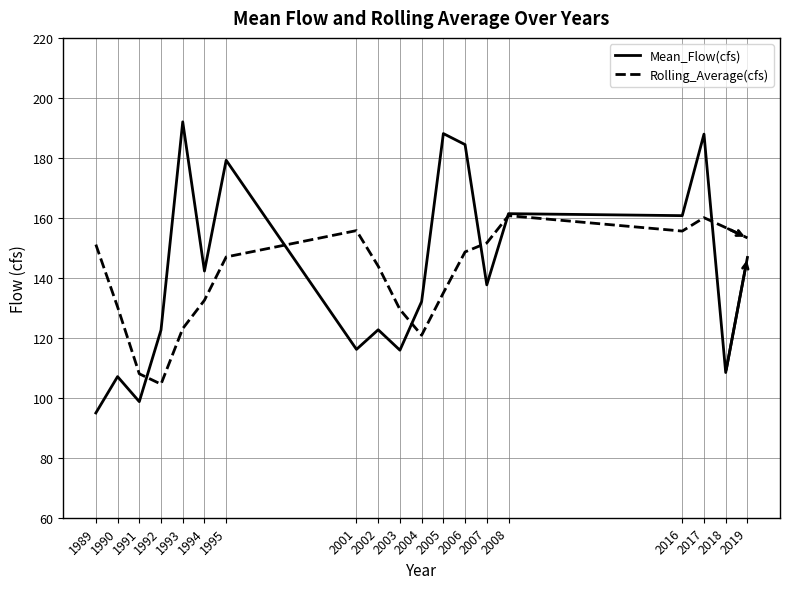

How many categories are shown in the chart?

19